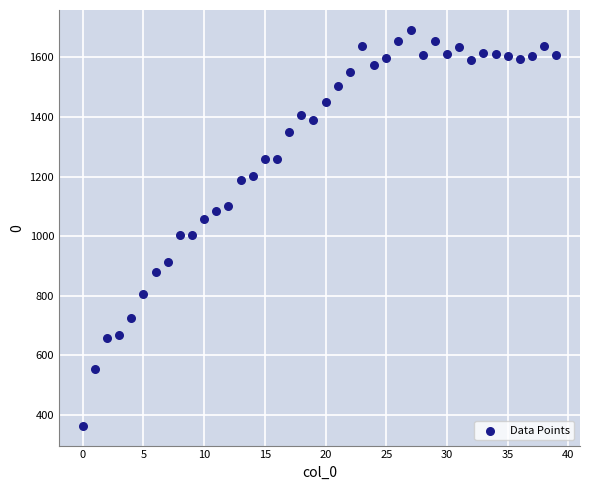

What is the range of Y values (max minus min)?

1330